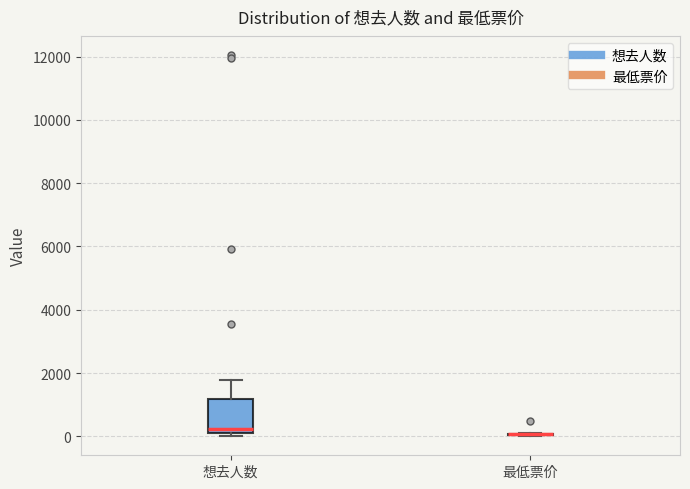

Reading left to right, read every box against the y-axis: the position of its median line, the range the box covers, and the ends of its whiskers. The values are not printed on the chart, so give them approximately, as read against the axis.

想去人数: median 200, box 0 to 1200, whiskers 0 (just below the box's lower edge) to 1800
最低票价: box collapsed to a line at 0, whiskers 0 to 0